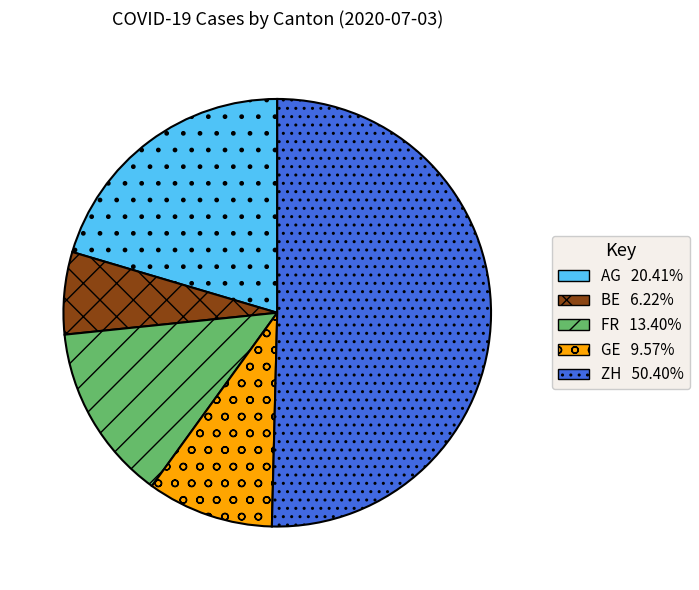

Rank the categories by value from lowest to highest.

BE, GE, FR, AG, ZH